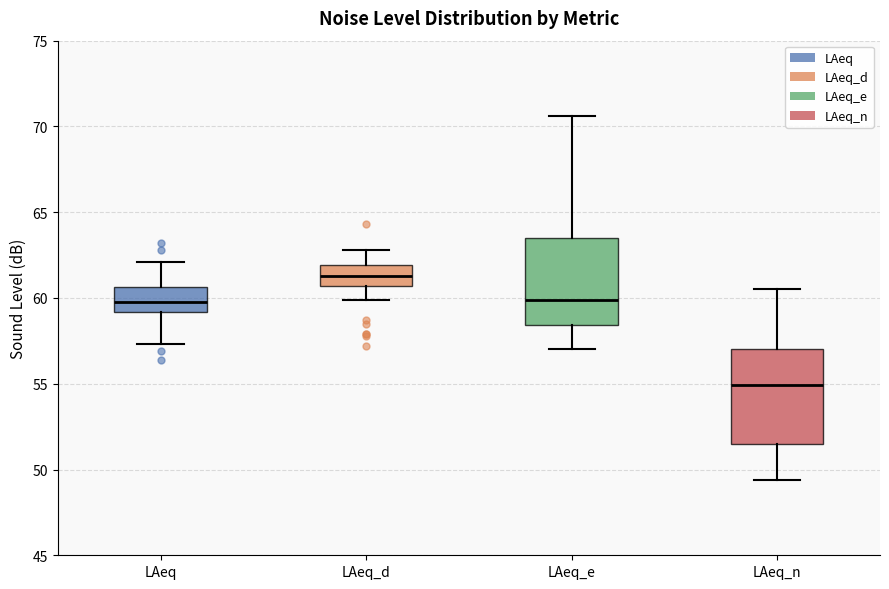

Which box has the lowest median line?

LAeq_n